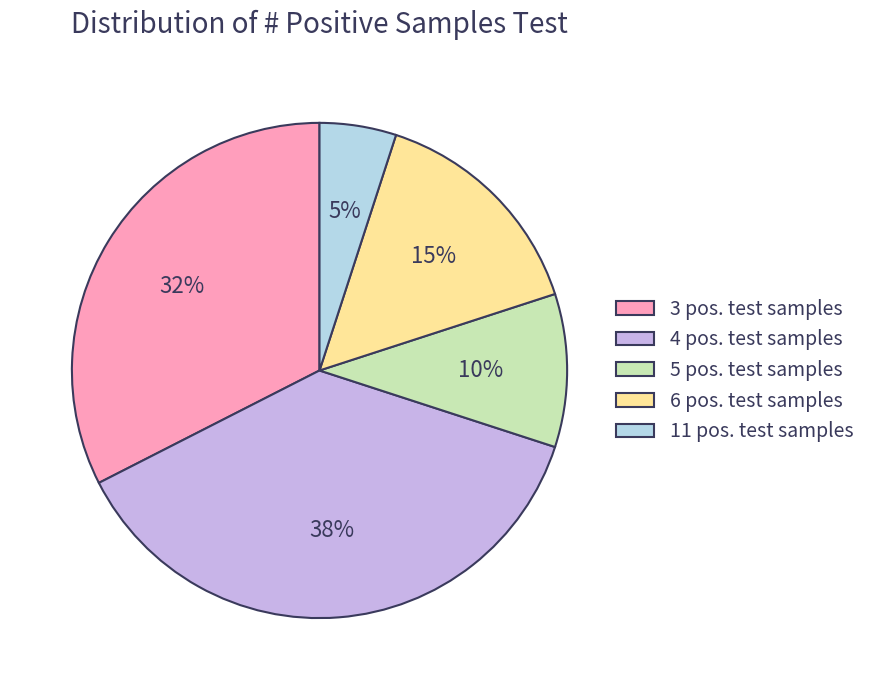

Approximately how many times larger is the value at 3 pos. test samples compared to 5 pos. test samples?

3.3